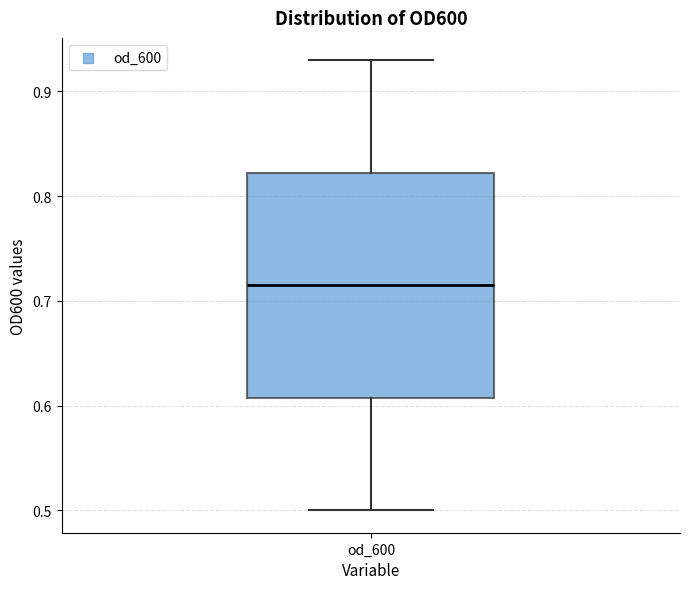

Transcribe this box plot: give where the median line is, the range the box spans, and where the two whiskers end, as read against the y-axis. The values are not printed on the chart, so give them approximately, as read against the axis.

median 0.71, box 0.61 to 0.82, whiskers 0.50 to 0.93